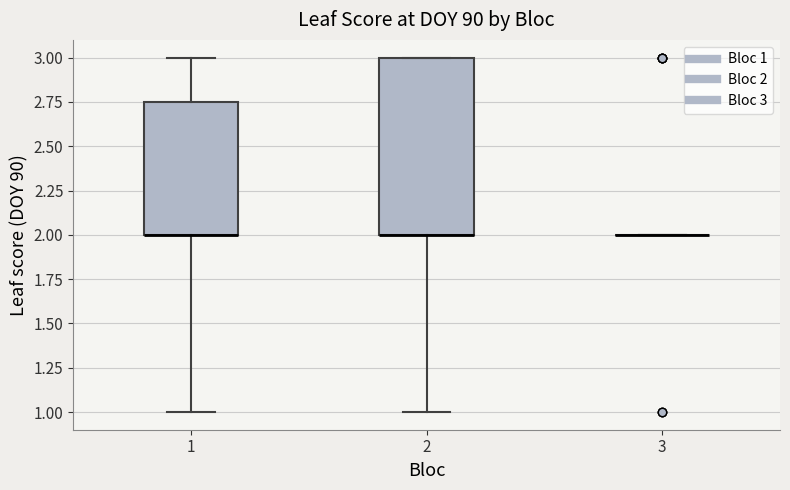

Comparing the boxes themselves (not the whiskers), which one is the tallest?

2